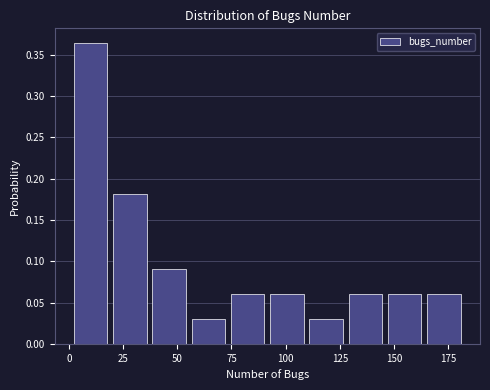

Read against the x-axis, roughly where is the centre of the tallest bar?

10